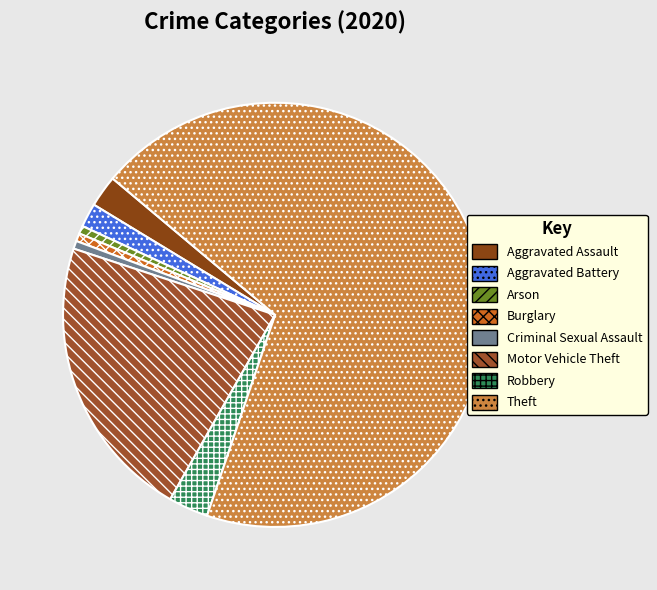

What is the change in value from Arson to Motor Vehicle Theft?

+35